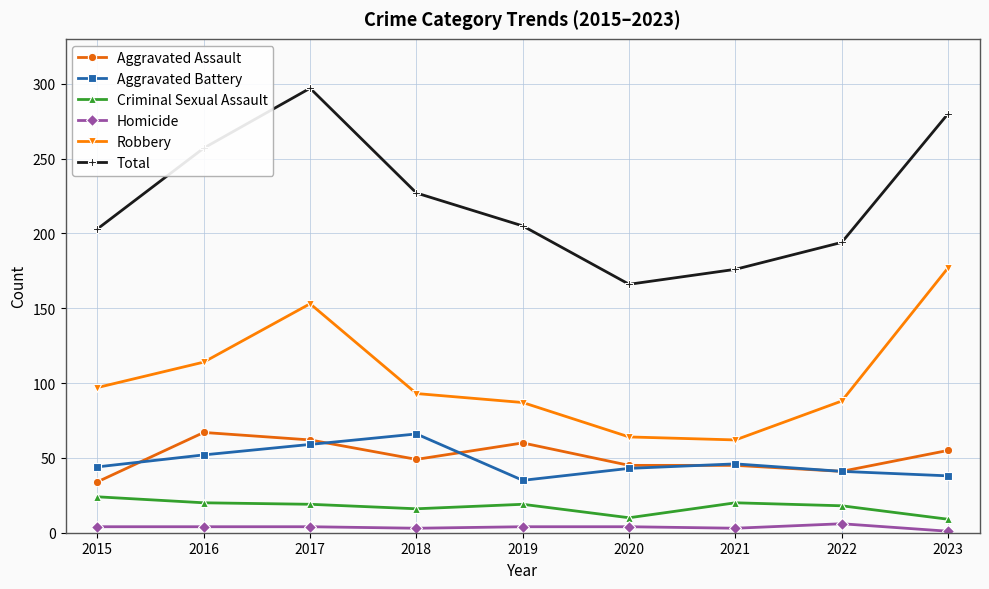

Is the value of Robbery at 2019 greater than the value of Aggravated Assault at 2015?

Yes